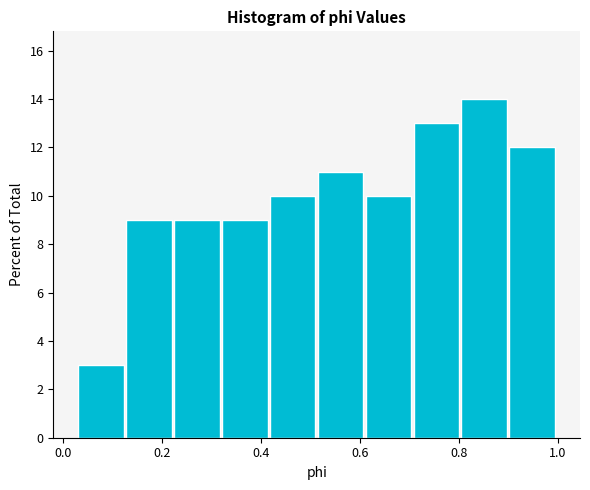

Which range on the x-axis has the tallest bar?

0.80 to 0.90